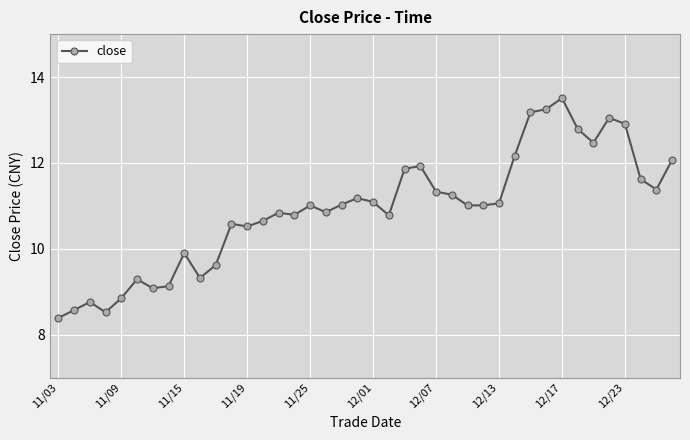

What is the value of the 37th point from the left?

12.9